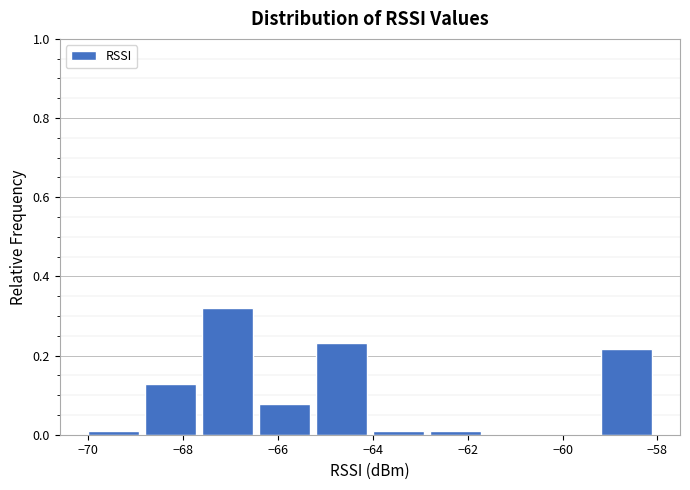

Reading left to right, transcribe this chart: for each bar, give the range it covers on the x-axis and its height. The values are not printed on the chart, so give them approximately, as read against the axis.

-70.0 to -68.8: under 0.02
-68.8 to -67.6: 0.12
-67.6 to -66.4: 0.32
-66.4 to -65.2: 0.08
-65.2 to -64.0: 0.24
-64.0 to -62.8: under 0.02
-62.8 to -61.6: under 0.02
-61.6 to -60.4: 0
-60.4 to -59.2: 0
-59.2 to -58.0: 0.22